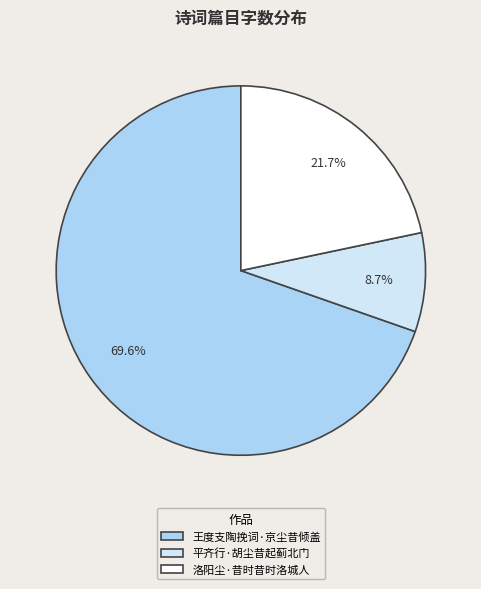

Which slice is the largest?

王度支陶挽词·京尘昔倾盖